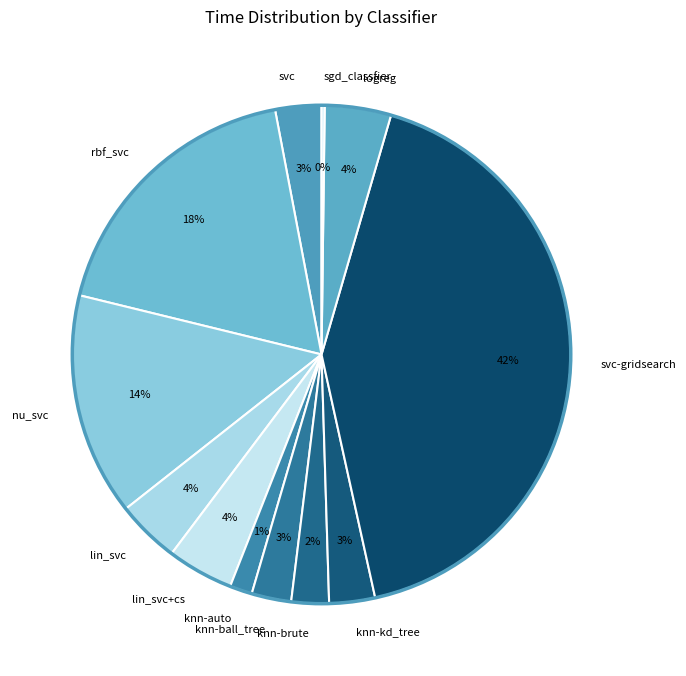

Is it true that lin_svc is 4% of the pie?

True